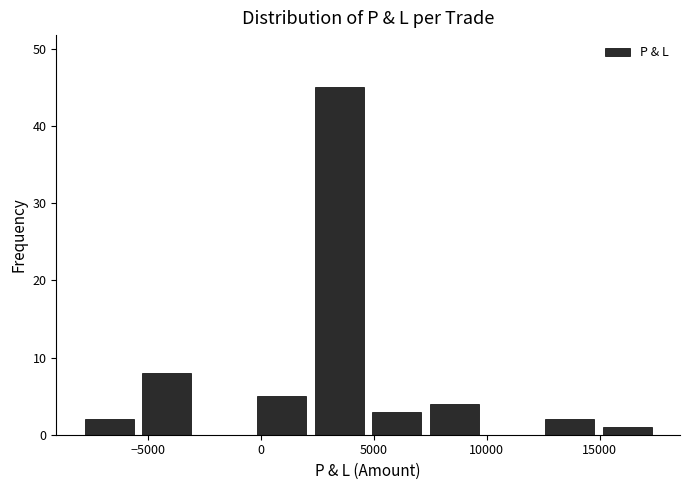

Reading left to right, list every bar in this chart as the range it spans on the x-axis followed by its height. Neither the bar edges nor the heights are printed on the chart, so give them approximately, as read against the axes.

-8000 to -5450: 2
-5450 to -2900: 8
-2900 to -350: 0
-350 to 2200: 5
2200 to 4750: 45
4750 to 7300: 3
7300 to 9850: 4
9850 to 12400: 0
12400 to 14950: 2
14950 to 17500: 1